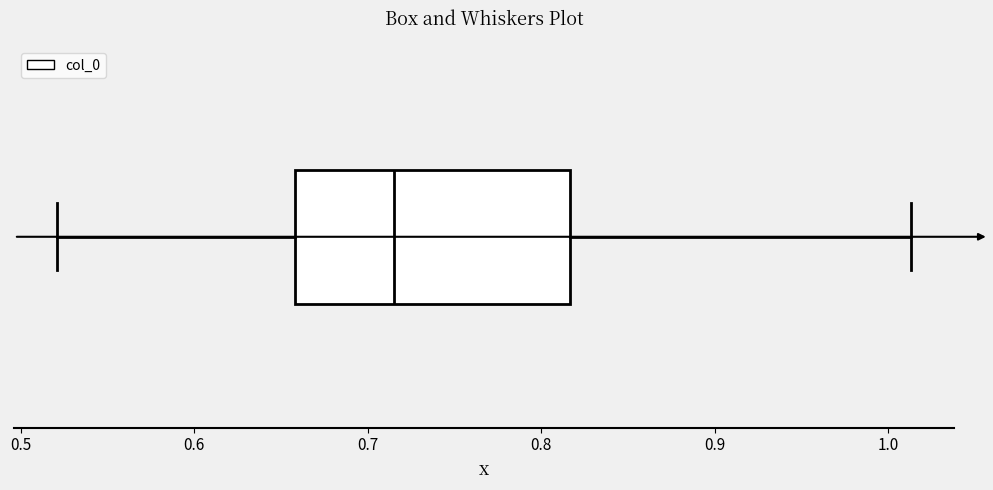

Transcribe this box plot: give where the median line is, the range the box spans, and where the two whiskers end, as read against the x-axis. The values are not printed on the chart, so give them approximately, as read against the axis.

median 0.72, box 0.66 to 0.82, whiskers 0.52 to 1.01